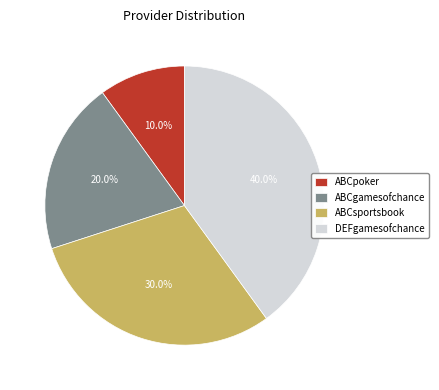

To the nearest percent, what percentage of the pie is ABCpoker?

10%